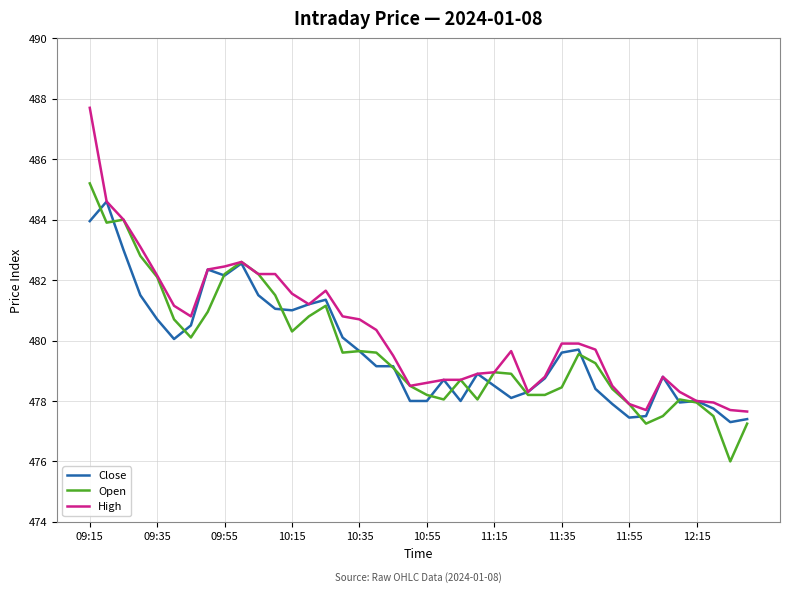

What is the maximum value for Close?

484.6